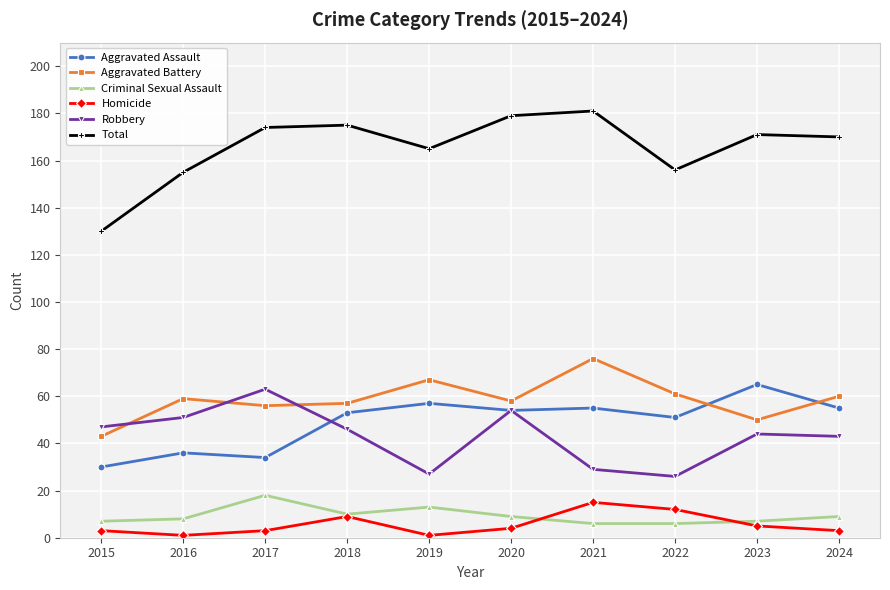

What is the difference between the maximum and minimum values in the Total series?

51